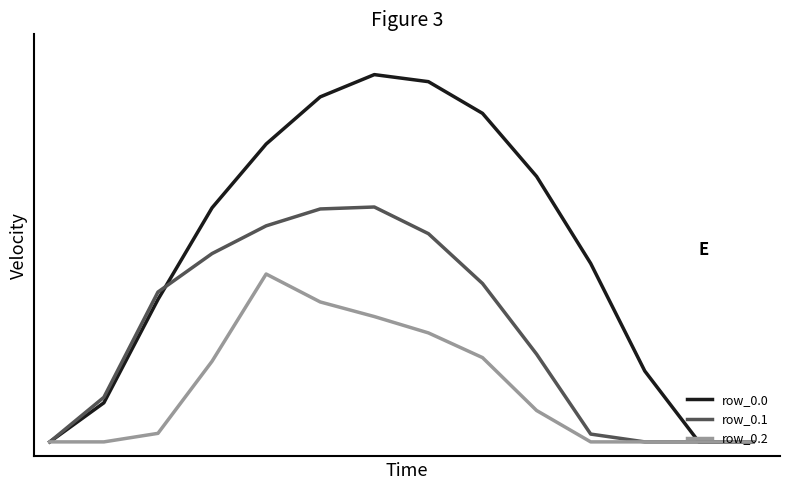

Is this an area chart (filled region under the line)?

No